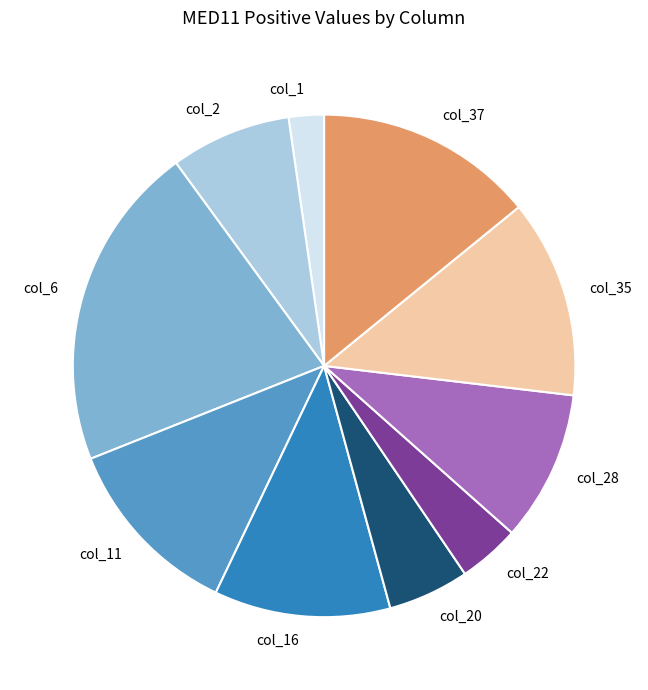

Do col_1 and col_28 together represent more than half of the pie?

No